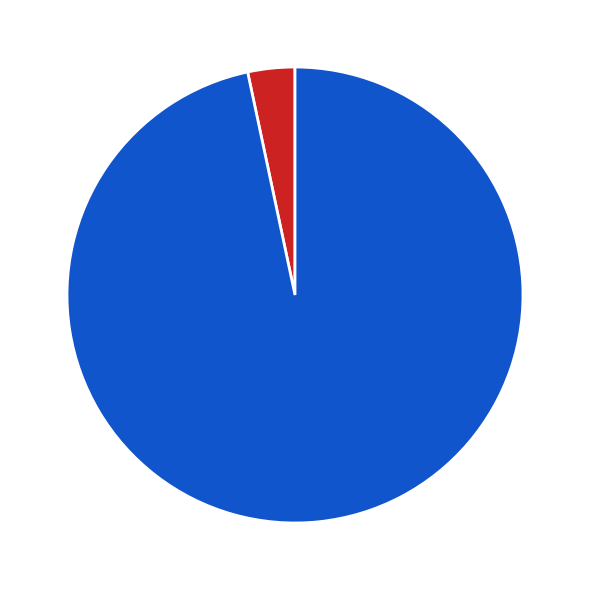

The 24129 slice represents 97% of the pie. True or false?

True